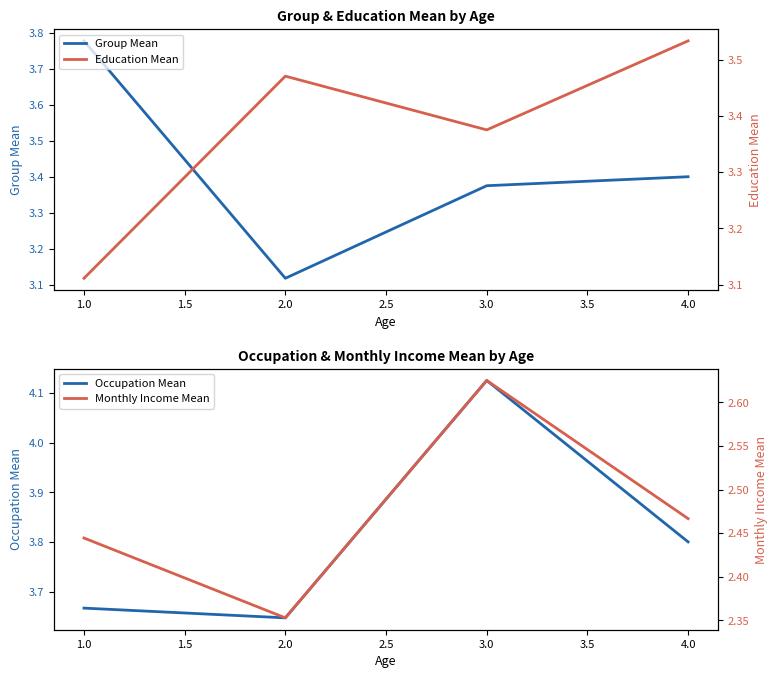

At which label does Group Mean reach its minimum?

2.0